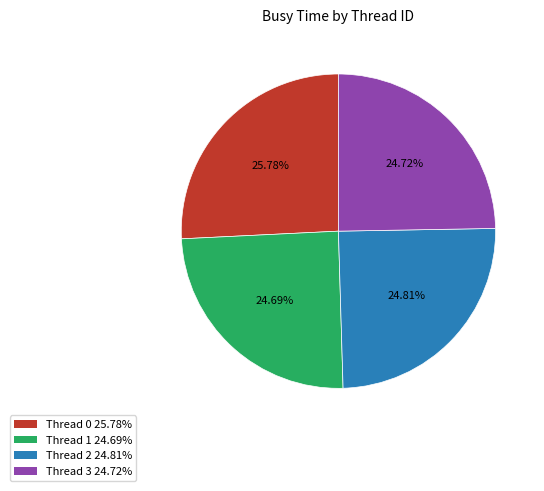

Does any single category account for the majority?

No